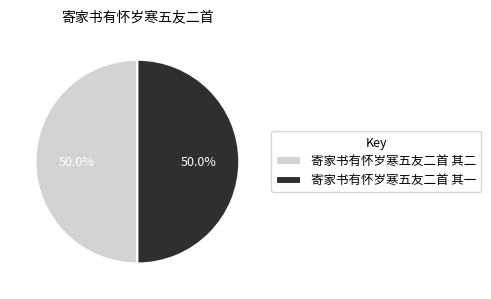

What percentage is NOT represented by 寄家书有怀岁寒五友二首 其一?

50.0%